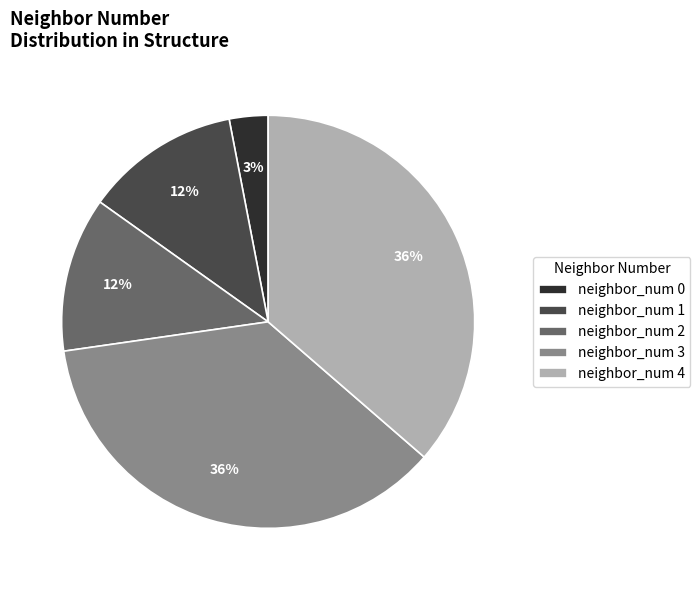

How many segments does this pie chart have?

5